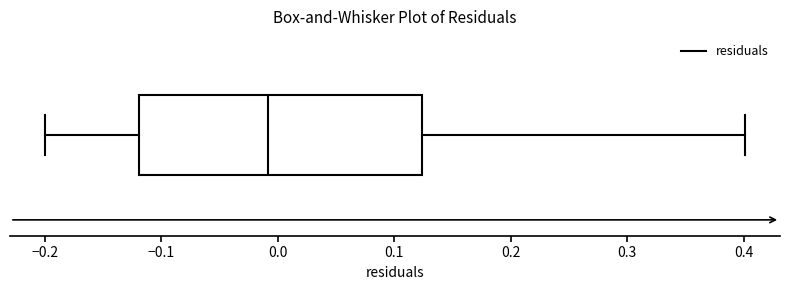

Where does the left whisker of the box end on the x-axis? The values are not printed on the chart, so give them approximately, as read against the axis.

-0.20